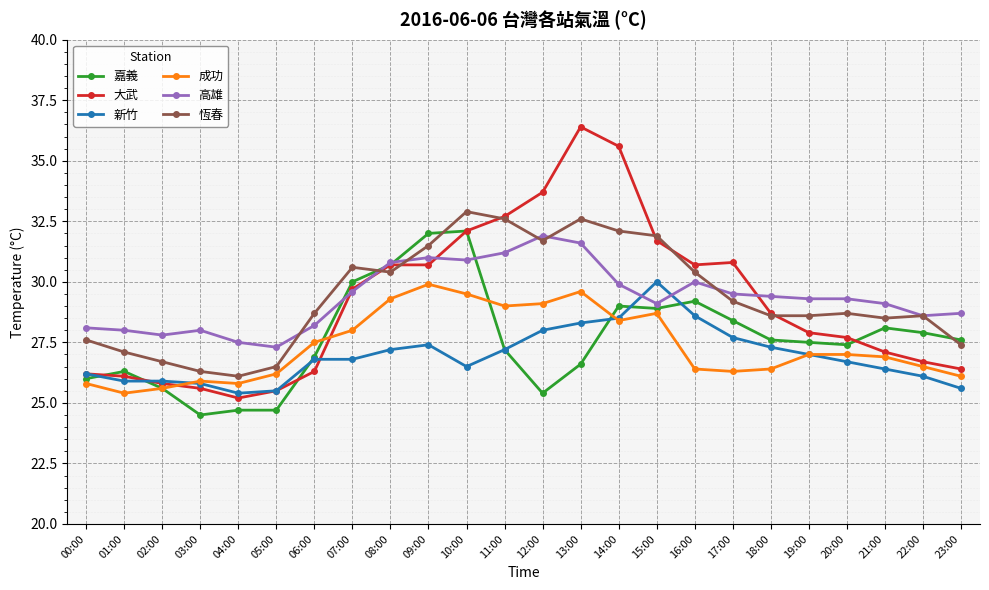

What is the difference between the highest and lowest values at 03:00?

3.5